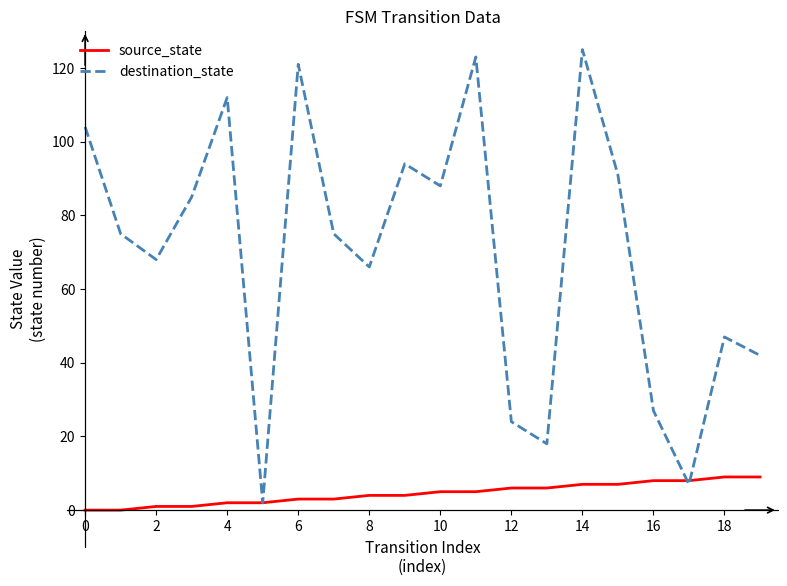

What is the average value of the destination_state series?

70